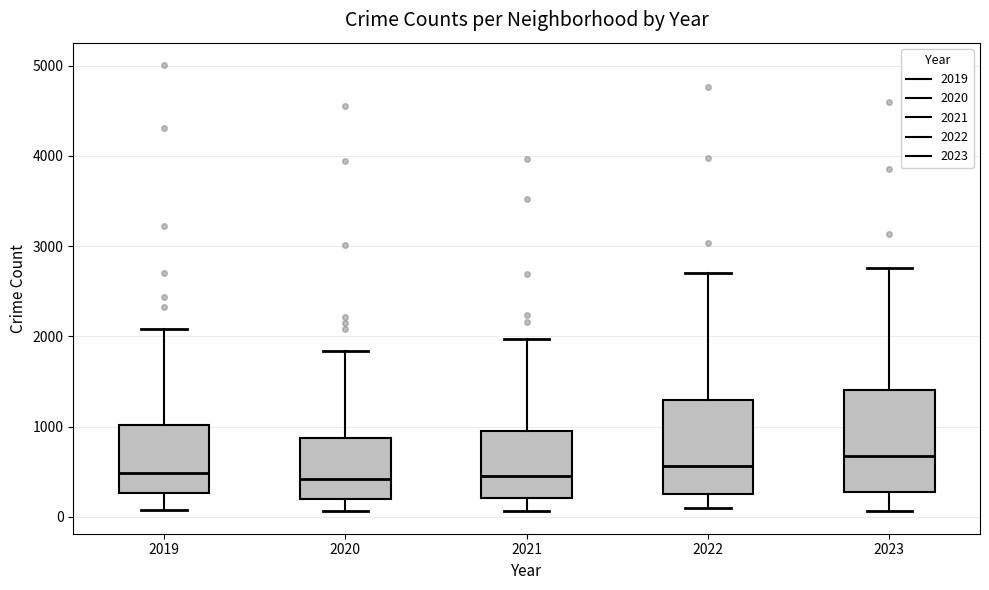

Which box's median line is the highest?

2023